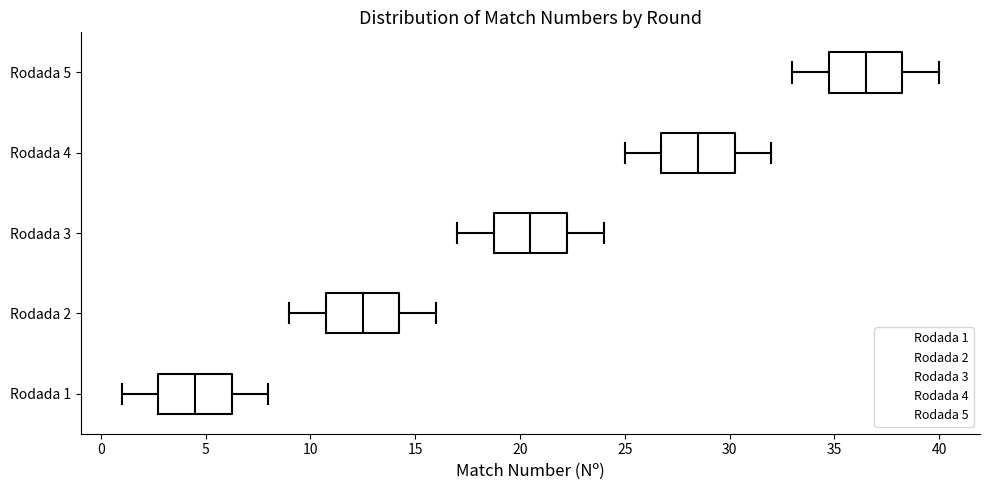

Reading bottom to top, transcribe this box plot: for each box, give where its median line is, the range the box spans, and where its two whiskers end, as read against the x-axis. The values are not printed on the chart, so give them approximately, as read against the axis.

Rodada 1: median 4.5, box 3.0 to 6.5, whiskers 1.0 to 8.0
Rodada 2: median 12.5, box 11.0 to 14.5, whiskers 9.0 to 16.0
Rodada 3: median 20.5, box 19.0 to 22.5, whiskers 17.0 to 24.0
Rodada 4: median 28.5, box 27.0 to 30.5, whiskers 25.0 to 32.0
Rodada 5: median 36.5, box 35.0 to 38.5, whiskers 33.0 to 40.0